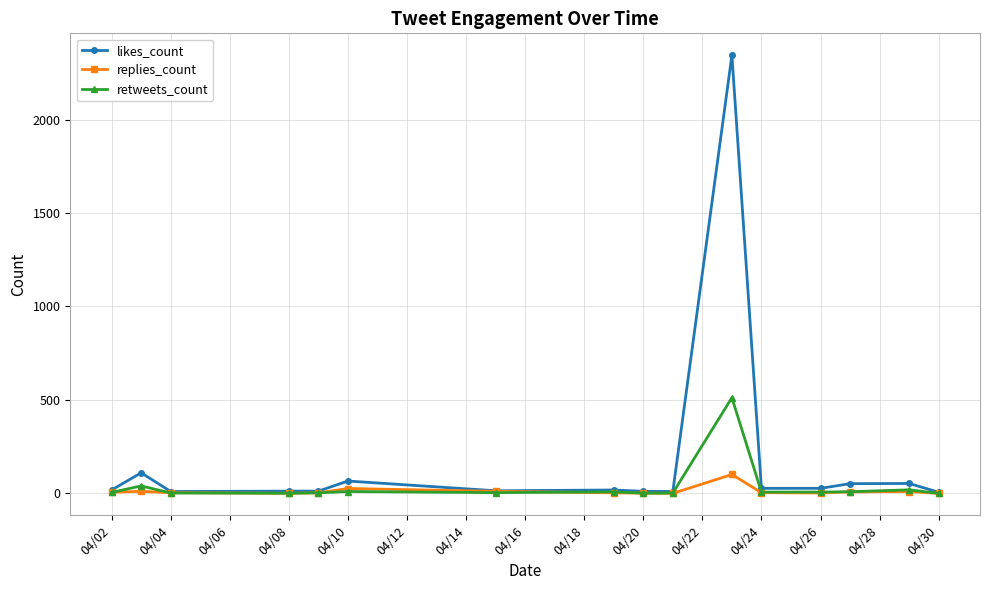

True or false: likes_count has more than 2 points higher than both neighbors.

True